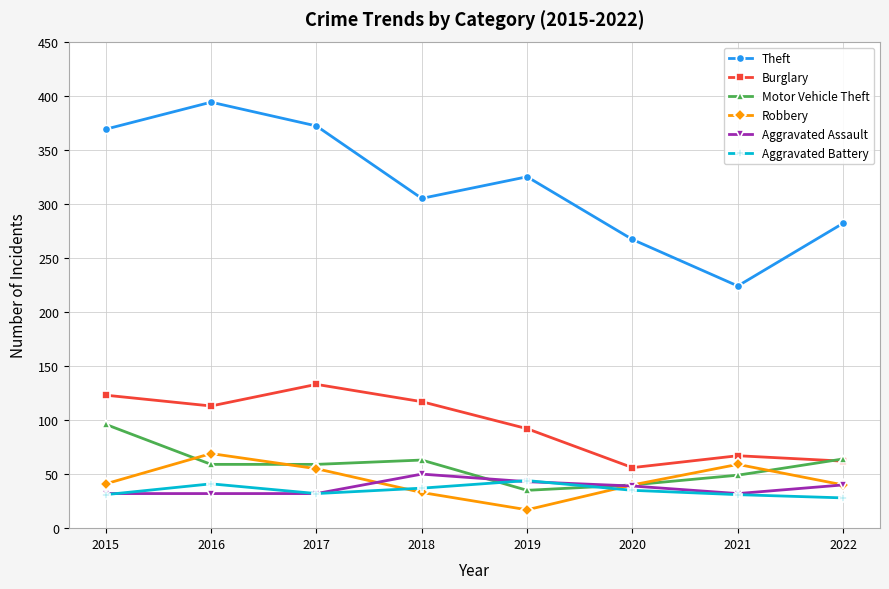

What is the total value across all series at 2021?

462